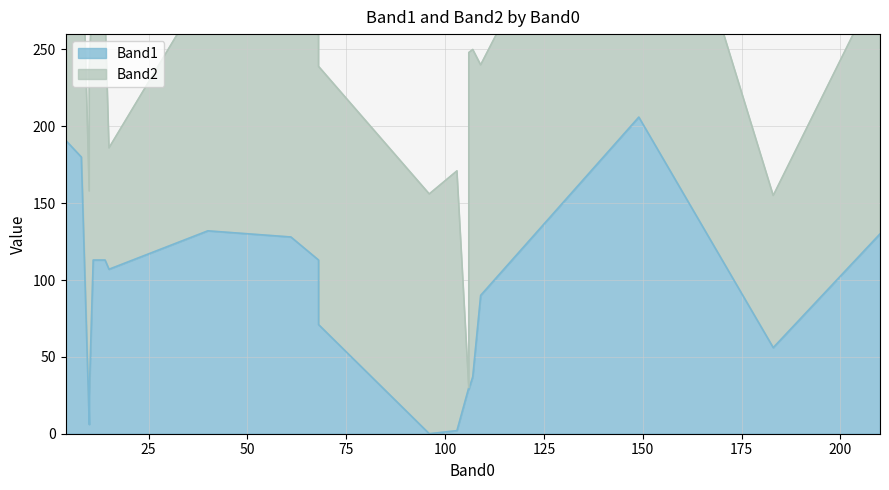

In Band2, how many points are lower than both neighbors (excluding endpoints)?

5